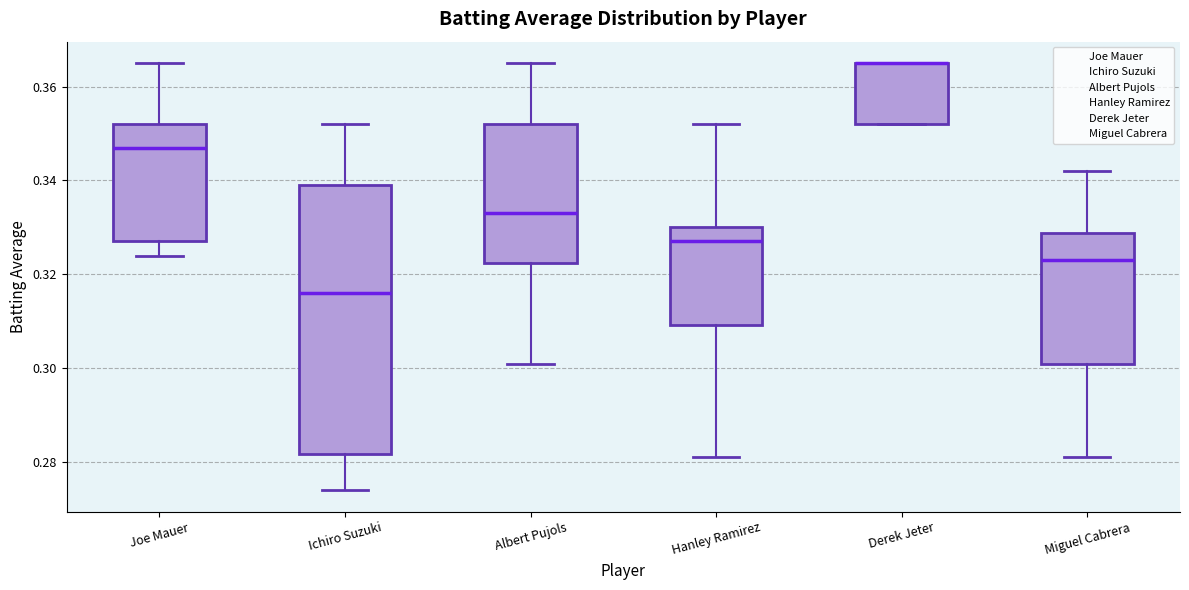

Reading left to right, transcribe this box plot: for each box, give where its median line is, the range the box spans, and where its two whiskers end, as read against the y-axis. The values are not printed on the chart, so give them approximately, as read against the axis.

Joe Mauer: median 0.348, box 0.328 to 0.352, whiskers 0.324 to 0.366
Ichiro Suzuki: median 0.316, box 0.282 to 0.340, whiskers 0.274 to 0.352
Albert Pujols: median 0.334, box 0.322 to 0.352, whiskers 0.302 to 0.366
Hanley Ramirez: median 0.328, box 0.310 to 0.330, whiskers 0.282 to 0.352
Derek Jeter: median 0.366 (drawn on the box's upper edge), box 0.352 to 0.366, whiskers 0.352 to 0.366
Miguel Cabrera: median 0.324, box 0.302 to 0.328, whiskers 0.282 to 0.342